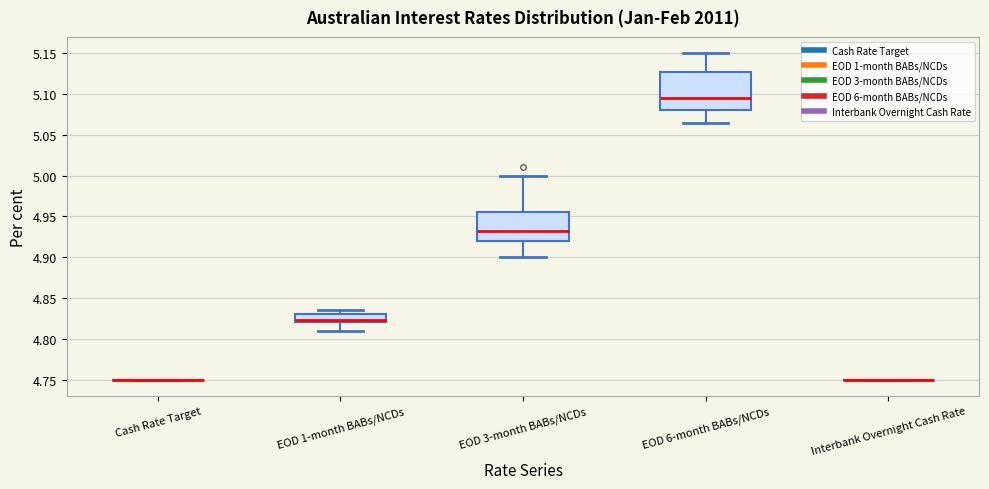

Reading left to right, transcribe this box plot: for each box, give where its median line is, the range the box spans, and where its two whiskers end, as read against the y-axis. The values are not printed on the chart, so give them approximately, as read against the axis.

Cash Rate Target: box collapsed to a line at 4.750, whiskers 4.750 to 4.750
EOD 1-month BABs/NCDs: median 4.825, box 4.820 to 4.830, whiskers 4.810 to 4.835
EOD 3-month BABs/NCDs: median 4.935, box 4.920 to 4.955, whiskers 4.900 to 5.000
EOD 6-month BABs/NCDs: median 5.095, box 5.080 to 5.130, whiskers 5.065 to 5.150
Interbank Overnight Cash Rate: box collapsed to a line at 4.750, whiskers 4.750 to 4.750